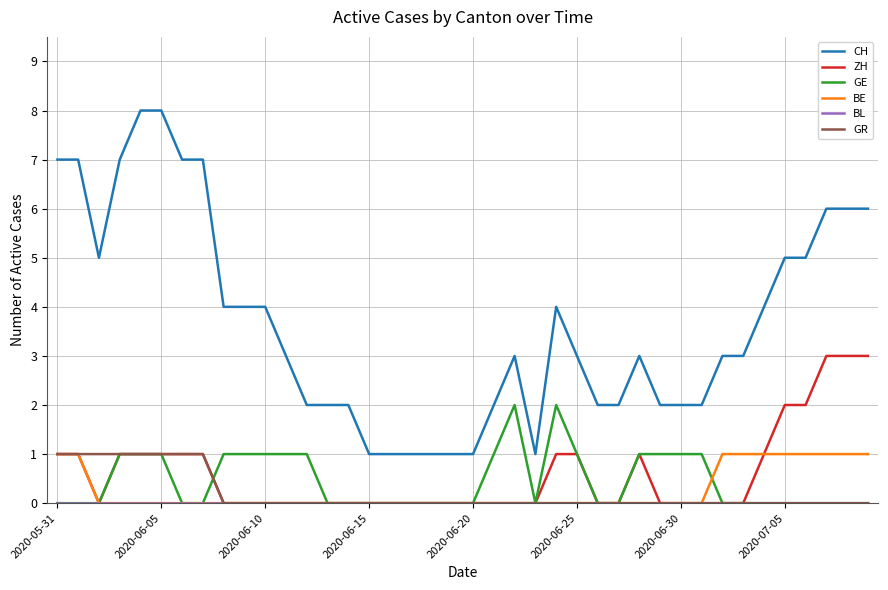

Which series has the largest total across all categories?

CH